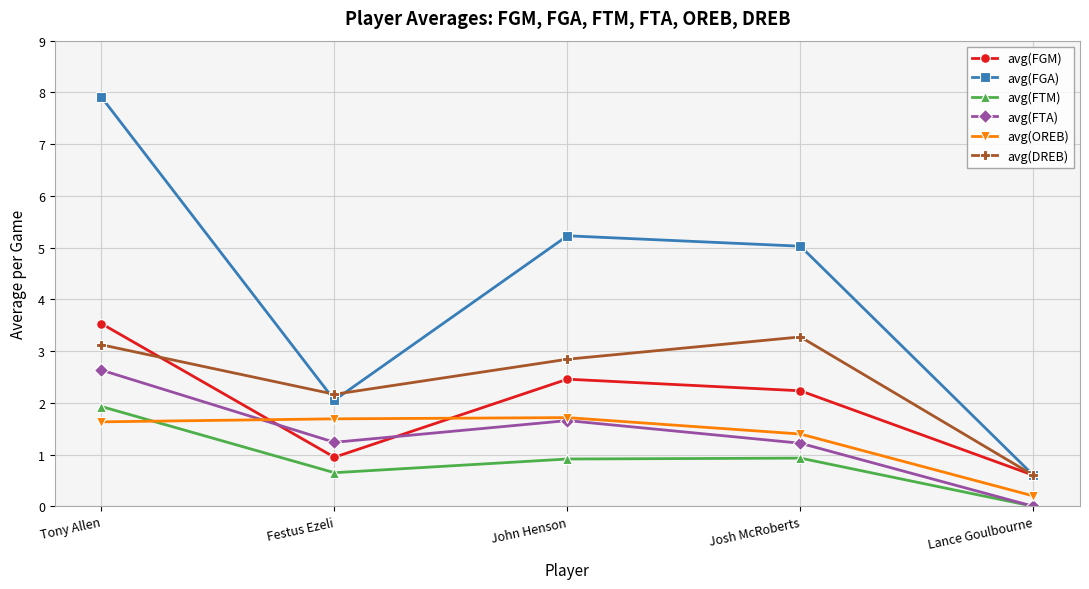

What position from the left is Tony Allen?

1